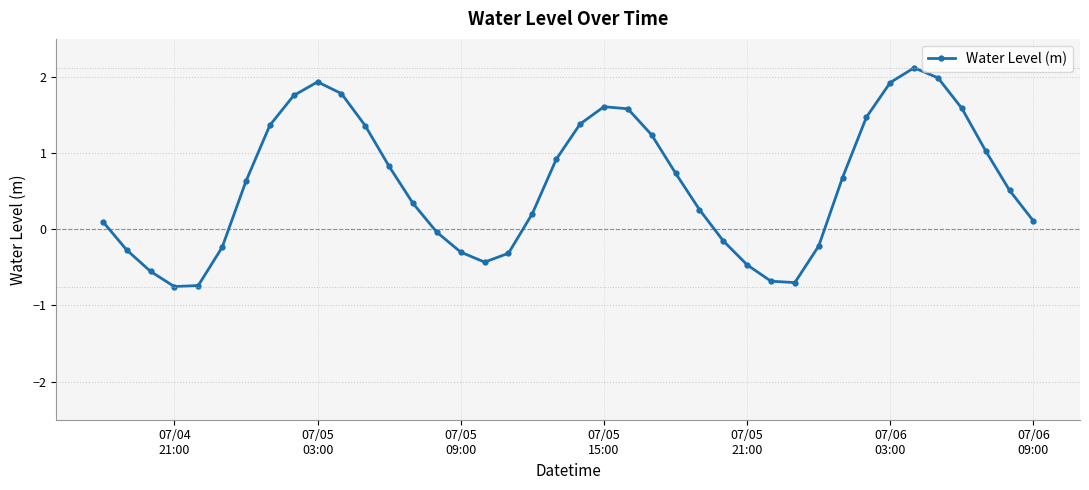

What is the difference between the second highest and minimum values?

2.7